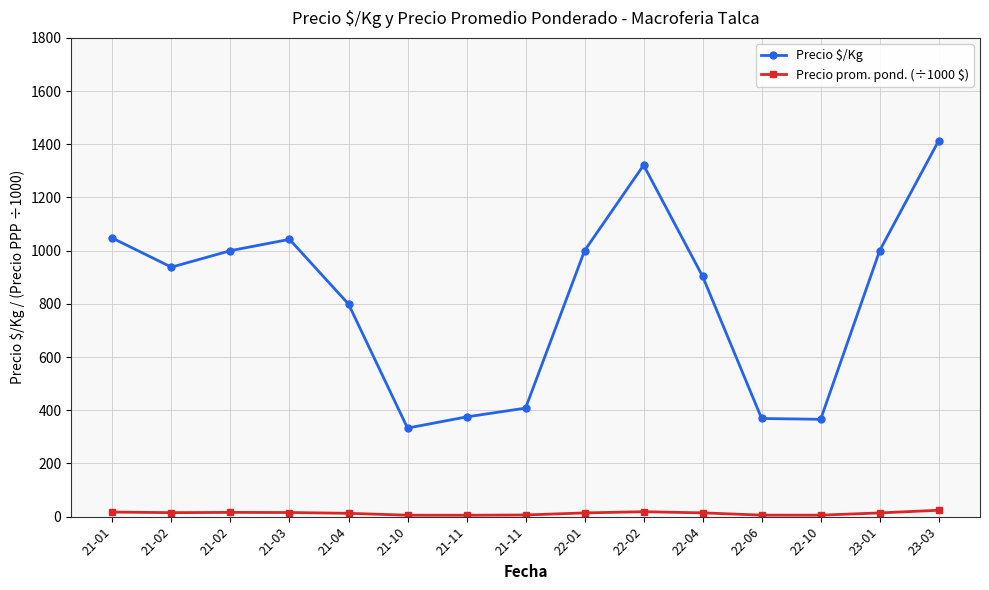

List the series in order of their peak value, highest first.

Precio $/Kg, Precio prom. pond. (÷1000 $)